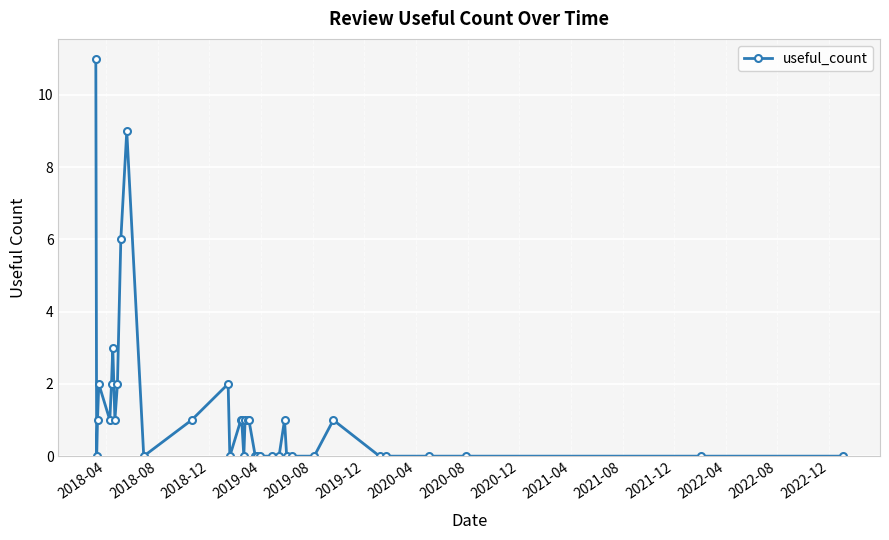

Reading left to right, extract all data points from this chart.

11	0	1	2	1	2	3	1	2	6	9	0	1	2	0	1	1	0	1	1	1	0	0	0	0	0	1	0	0	0	1	0	0	0	0	0	0